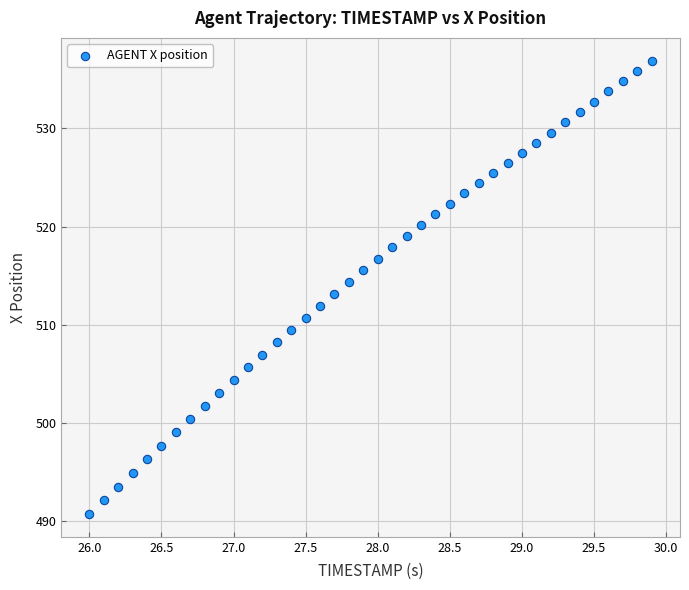

What is the range of X values (max minus min)?

3.9